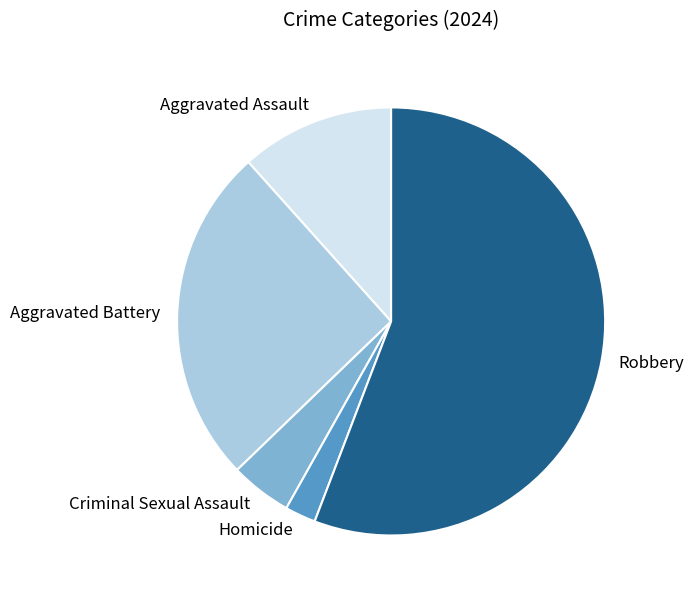

Count the number of slices in the pie.

5